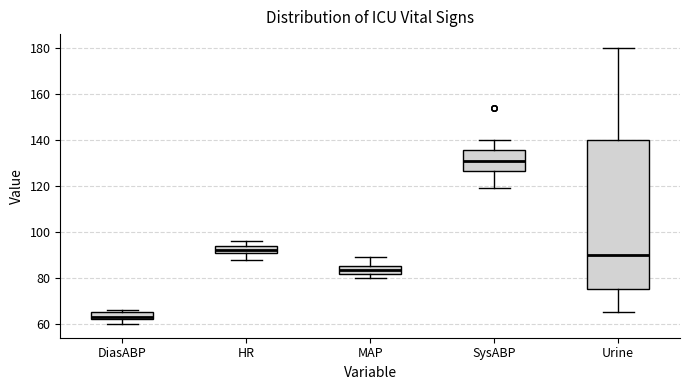

Reading left to right, read every box against the y-axis: the position of its median line, the range the box covers, and the ends of its whiskers. The values are not printed on the chart, so give them approximately, as read against the axis.

DiasABP: median 64, box 62 to 66, whiskers 60 to 66 (just above the box's upper edge)
HR: median 92, box 90 to 94, whiskers 88 to 96
MAP: median 84, box 82 to 86, whiskers 80 to 90
SysABP: median 132, box 126 to 136, whiskers 120 to 140
Urine: median 90, box 76 to 140, whiskers 66 to 180